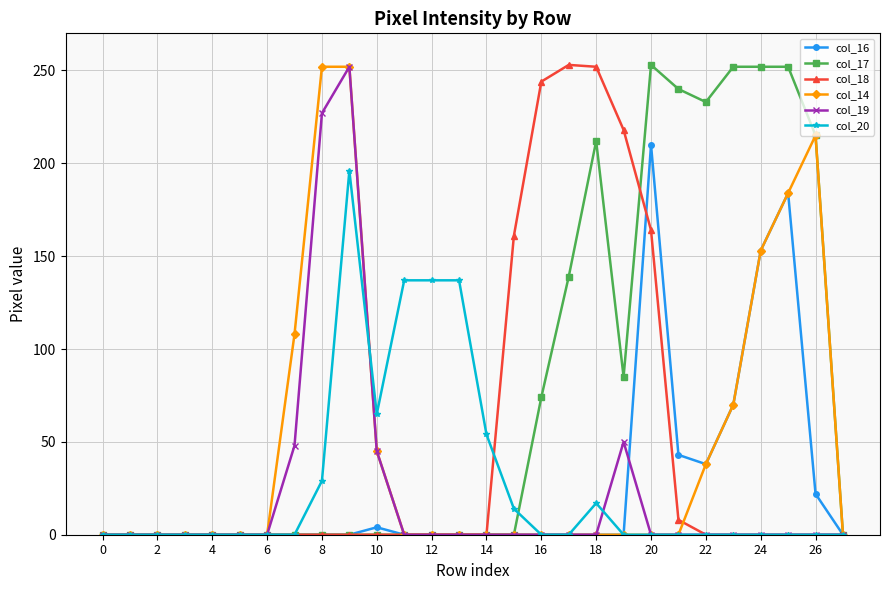

At how many categories does at least one series exceed 88?

18